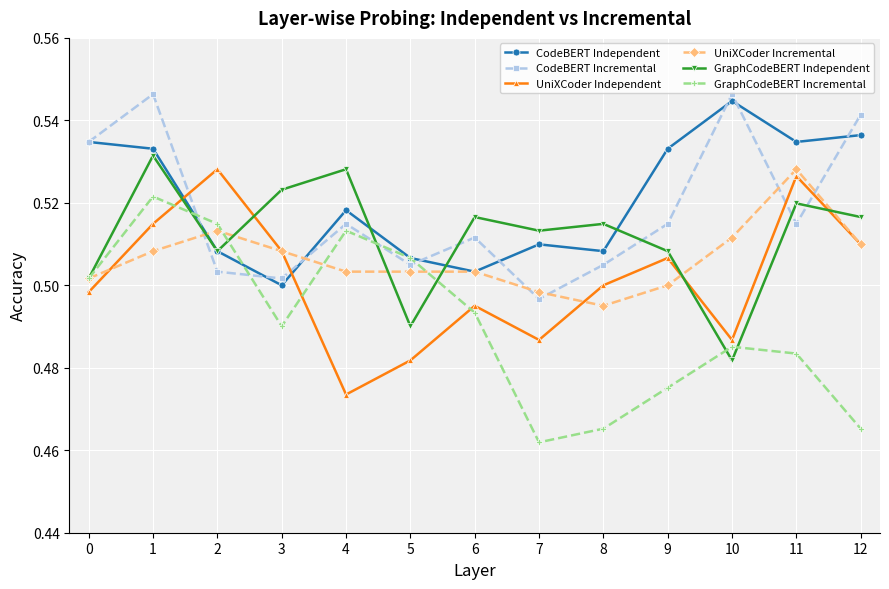

True or false: CodeBERT Incremental and CodeBERT Independent cross at least once.

True